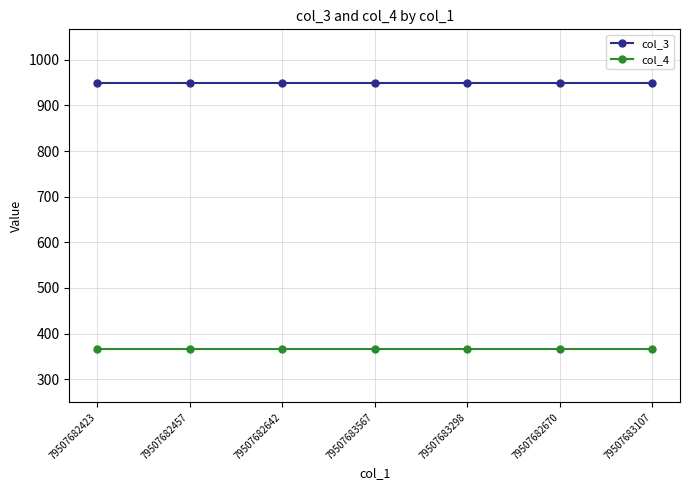

Rank the series at 79507683298 from lowest to highest value.

col_4, col_3